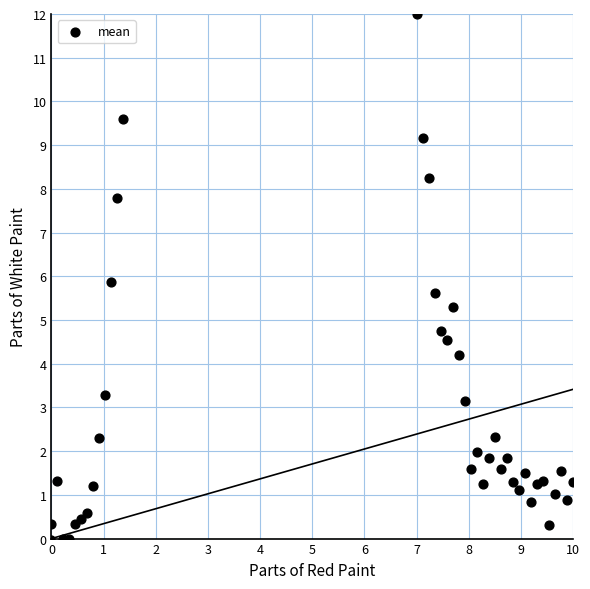

What Y value in the scatter plot is closest to 6?

5.9